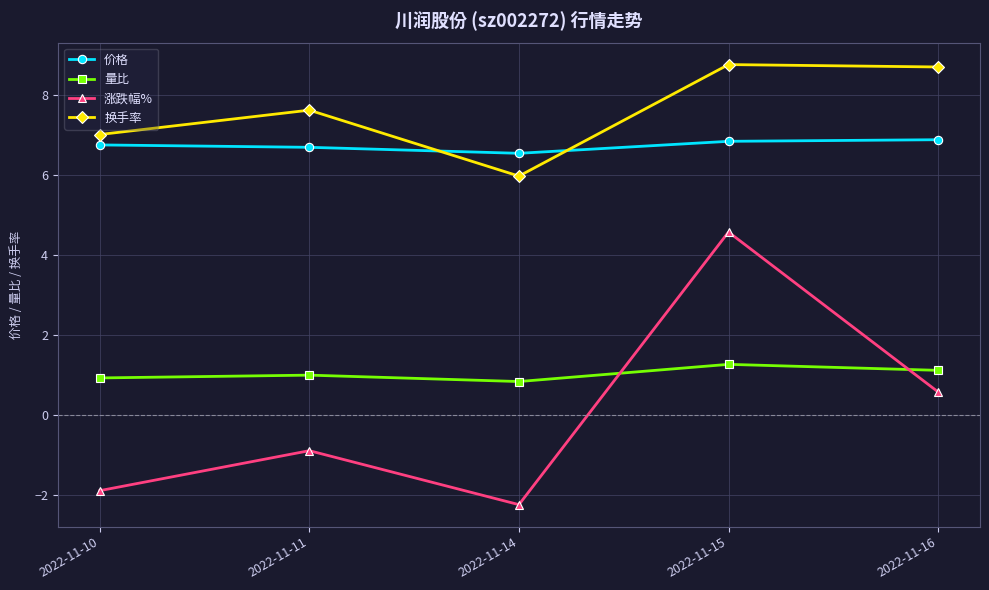

Between 2022-11-11 and 2022-11-16, which series saw the biggest shift?

涨跌幅%